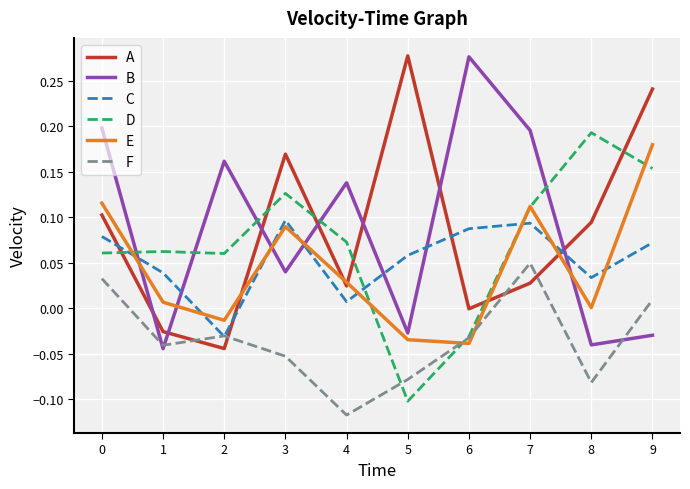

Which series changed the most between 0 and 5?

B